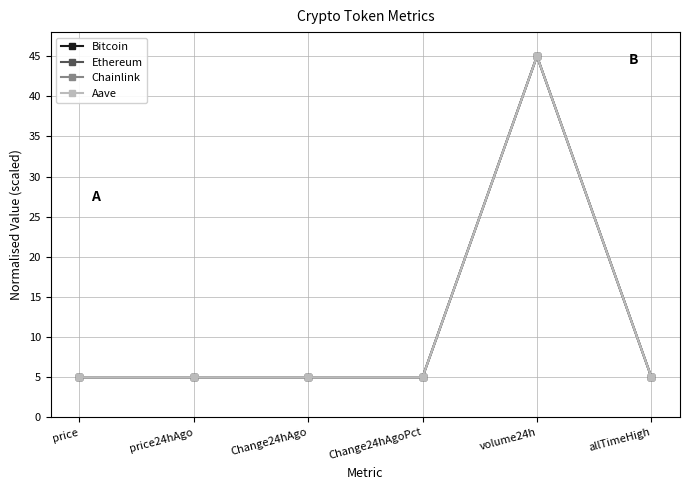

What is the sum of all Chainlink values?

70.0